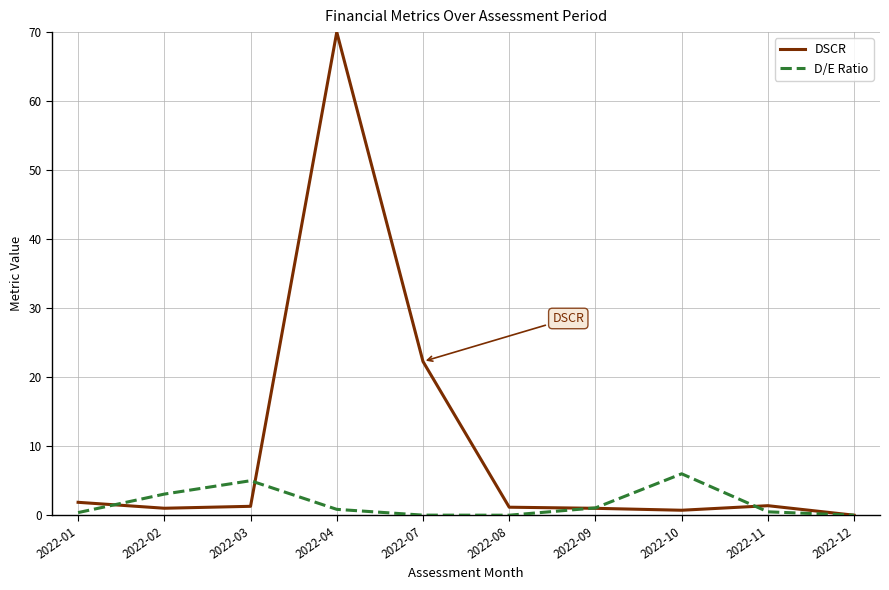

Does the chart display data point markers on the line(s)?

No